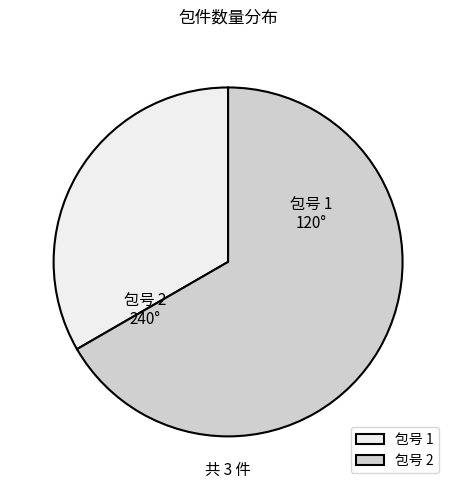

Is it true that 包号 2 is 77% of the pie?

False